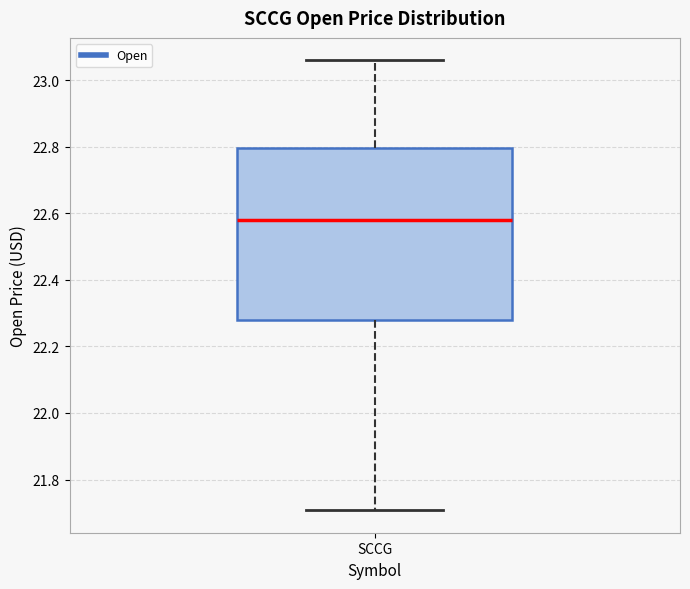

Read this box plot against the y-axis: the position of the median line, the range covered by the box, and the ends of both whiskers. The values are not printed on the chart, so give them approximately, as read against the axis.

median 22.58, box 22.28 to 22.80, whiskers 21.70 to 23.06